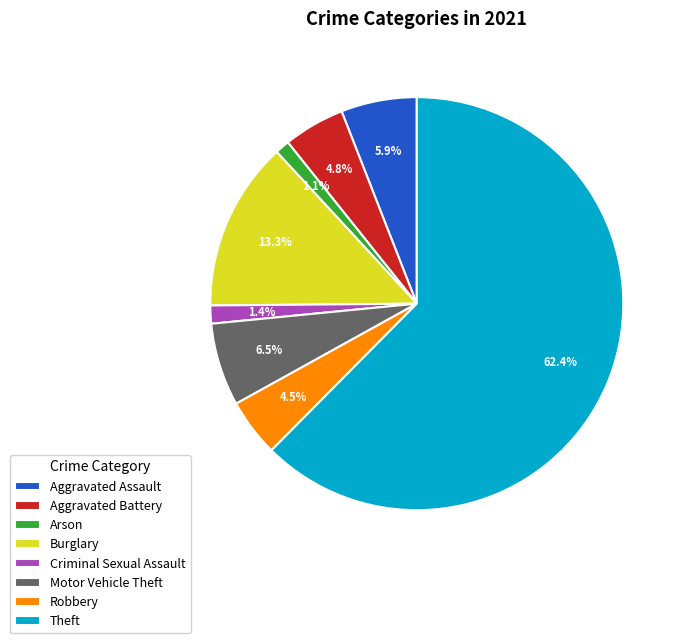

How many segments does this pie chart have?

8